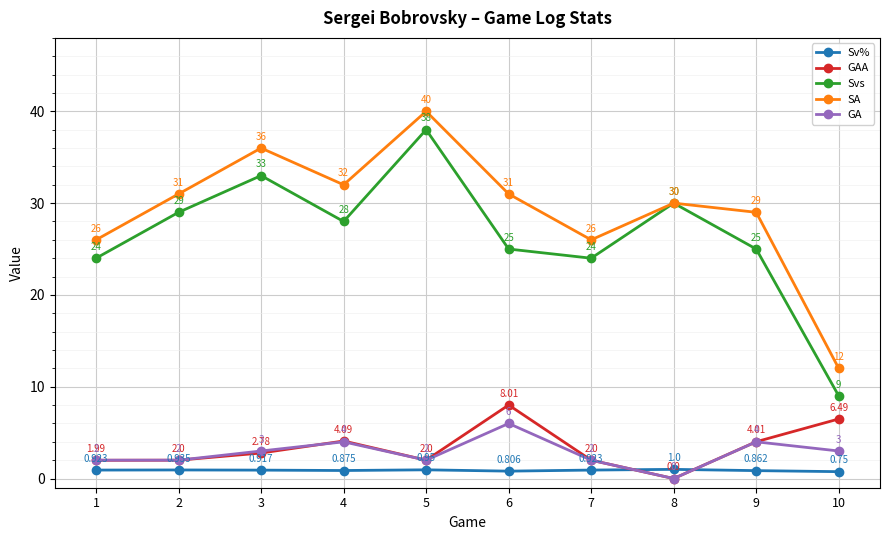

Which label corresponds to the smallest value in the chart?

8